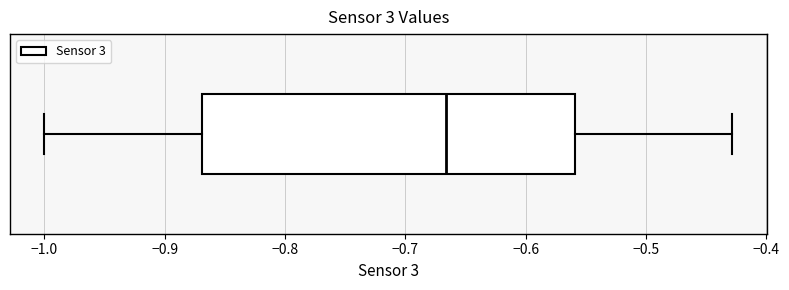

Where is the right edge of the box on the x-axis? The values are not printed on the chart, so give them approximately, as read against the axis.

-0.56